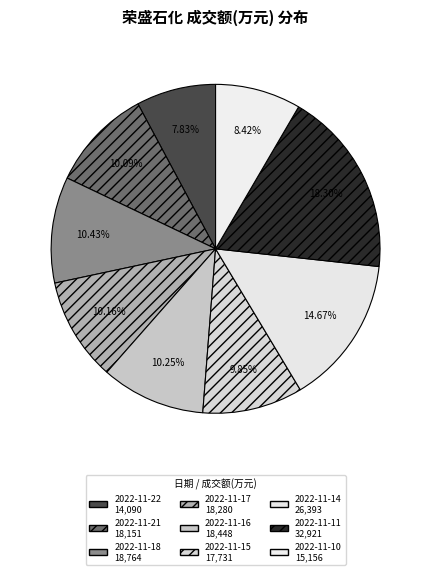

To the nearest percent, what portion does 2022-11-15 represent?

10%